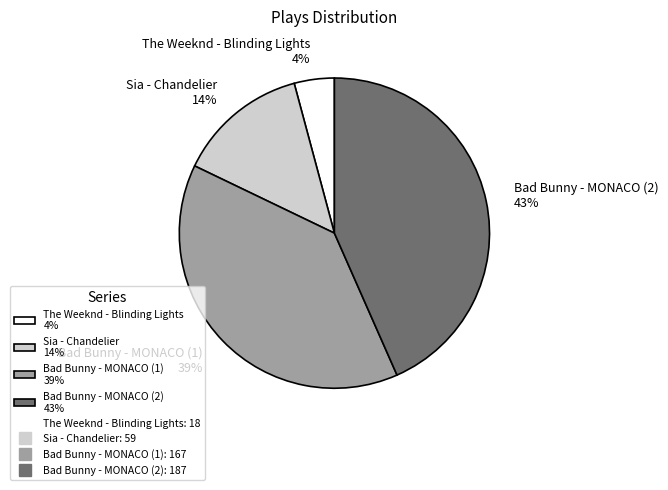

To the nearest percent, what portion does Bad Bunny - MONACO (2) represent?

43%